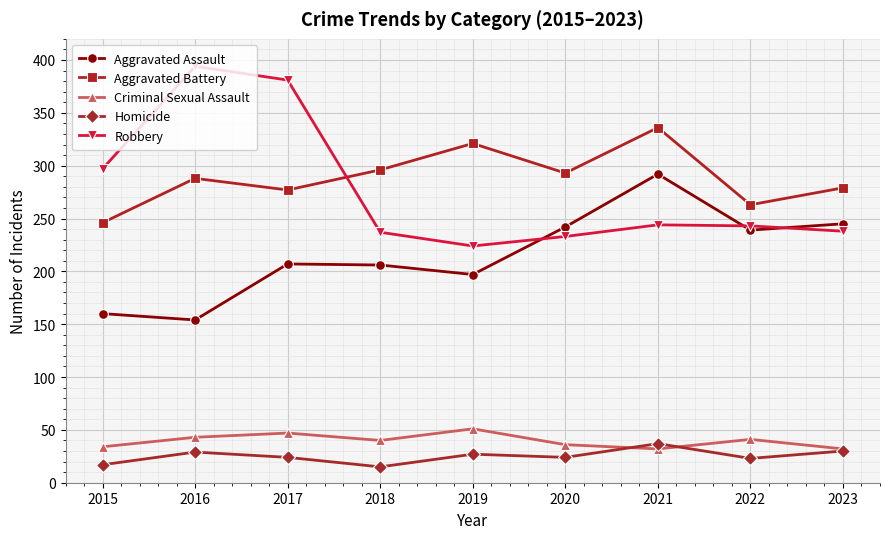

What is the minimum value shown in the chart?

15